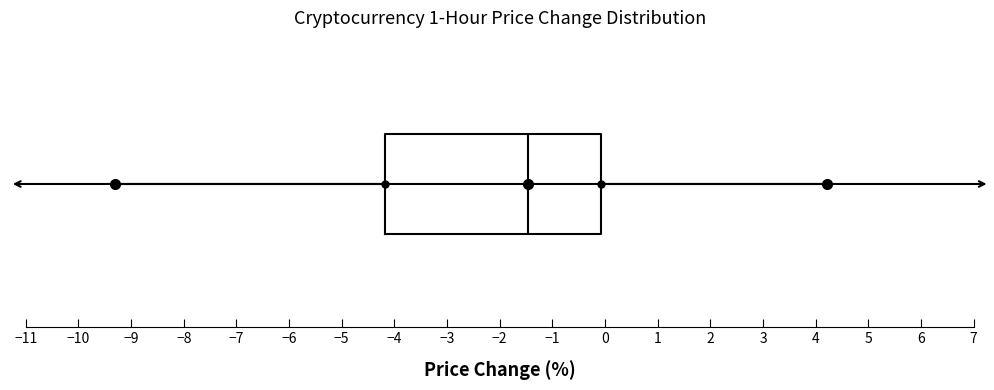

Transcribe this box plot: give where the median line is, the range the box spans, and where the two whiskers end, as read against the x-axis. The values are not printed on the chart, so give them approximately, as read against the axis.

median -1.5, box -4.2 to -0.1, whiskers -9.3 to 4.2